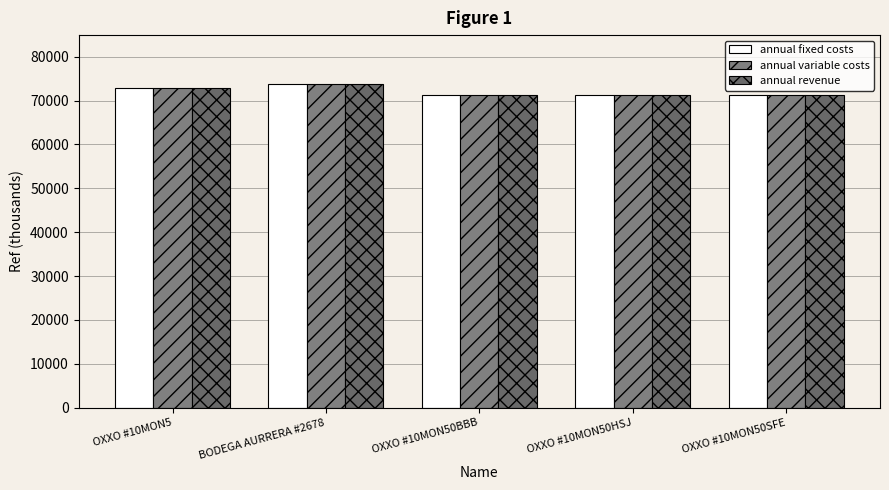

What is the label of the 1st bar from the right?

OXXO #10MON50SFE